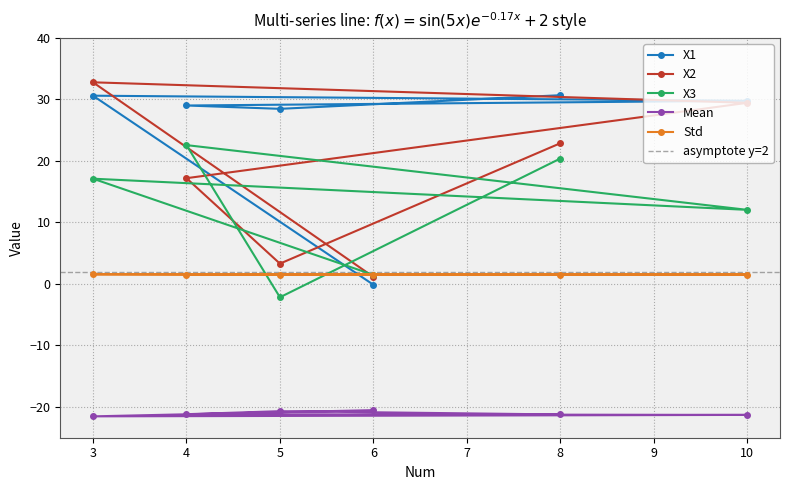

At which category is the sum across all series the highest?

3